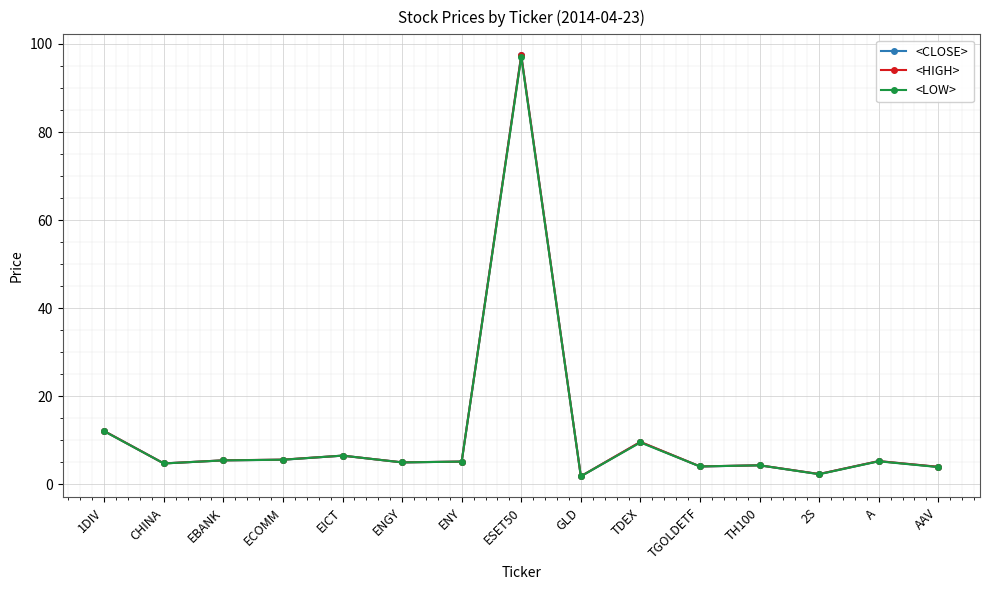

At which category is the sum across all series the highest?

ESET50